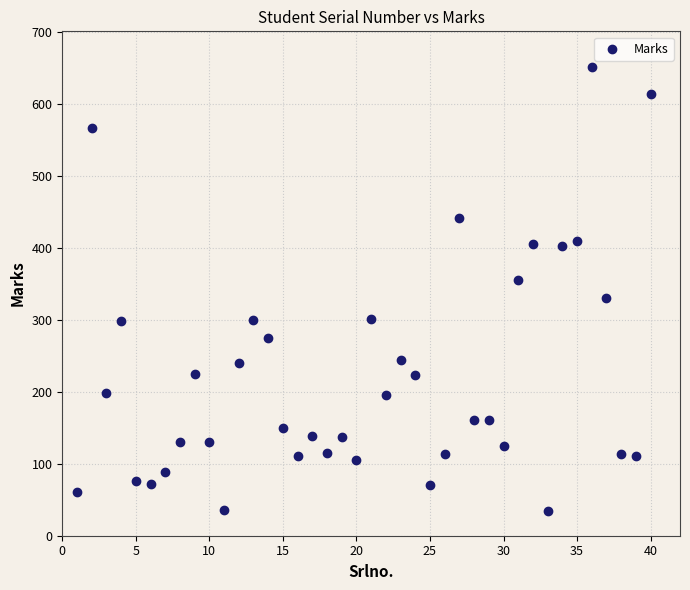

What is the range of Y values (max minus min)?

616